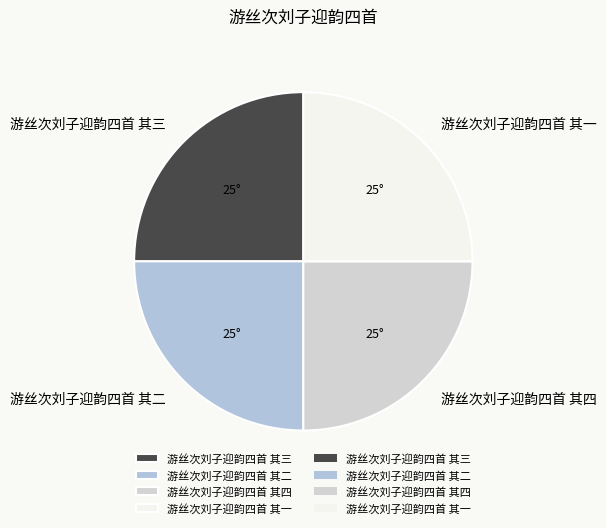

How many slices are in this pie chart?

4